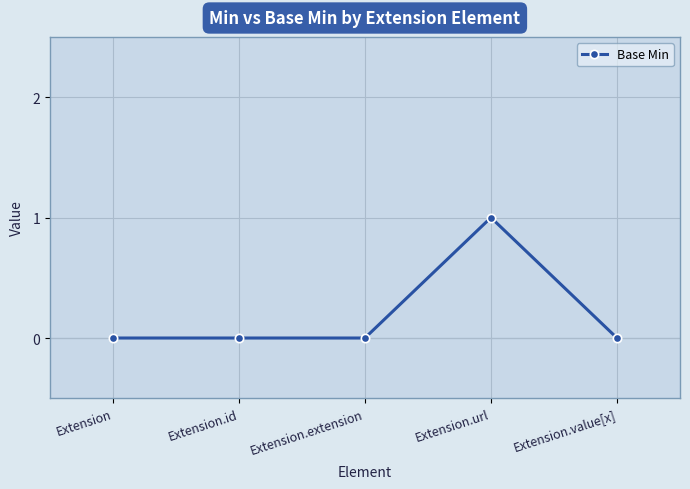

Between Extension.extension and Extension.url, which is larger?

Extension.url